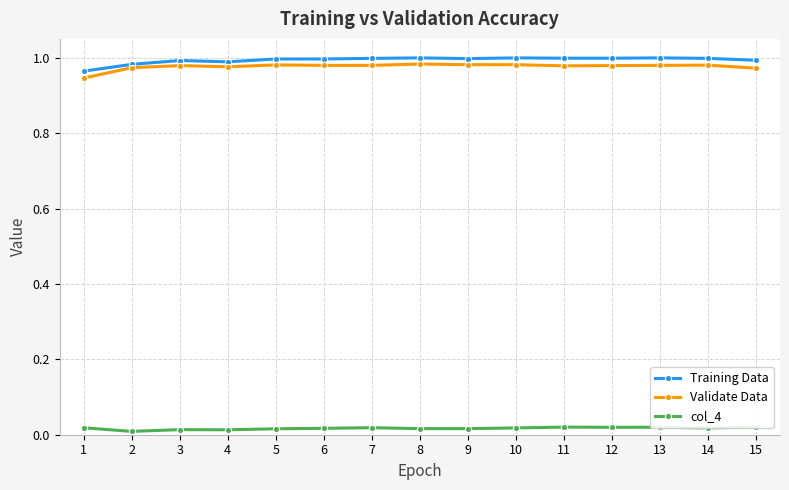

True or false: Training Data and Validate Data intersect in this chart.

False